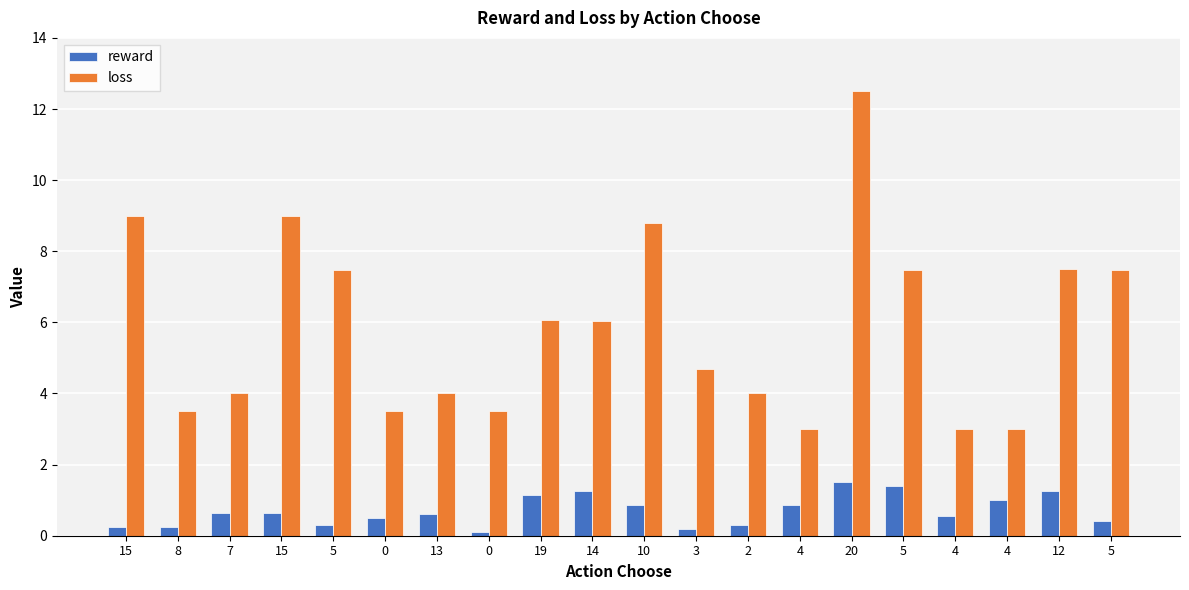

The loss series shows 5.3 at 0. True or false?

False